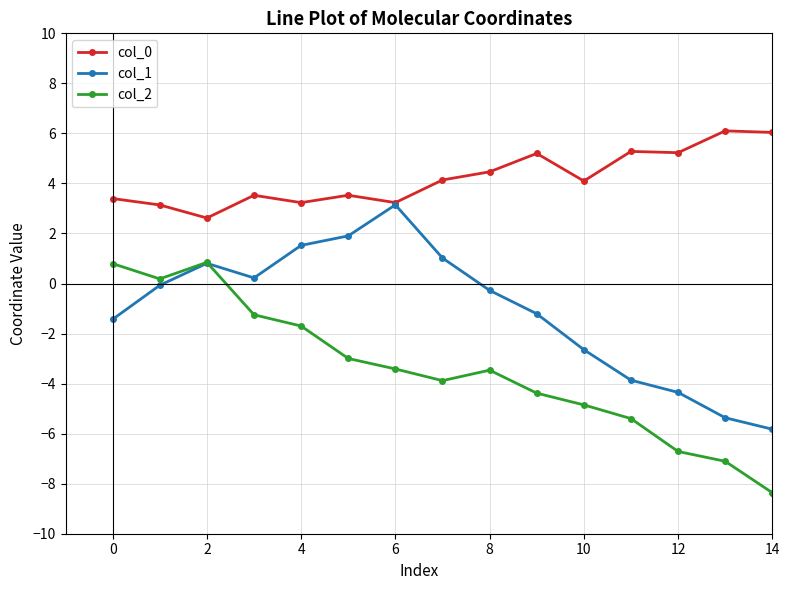

What is the highest value of the col_2 series?

0.8